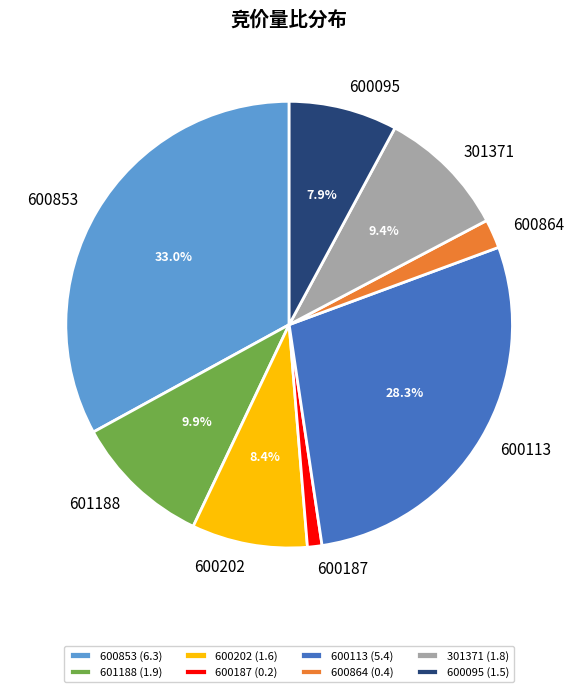

True or false: 600113 accounts for 28% of the total.

True